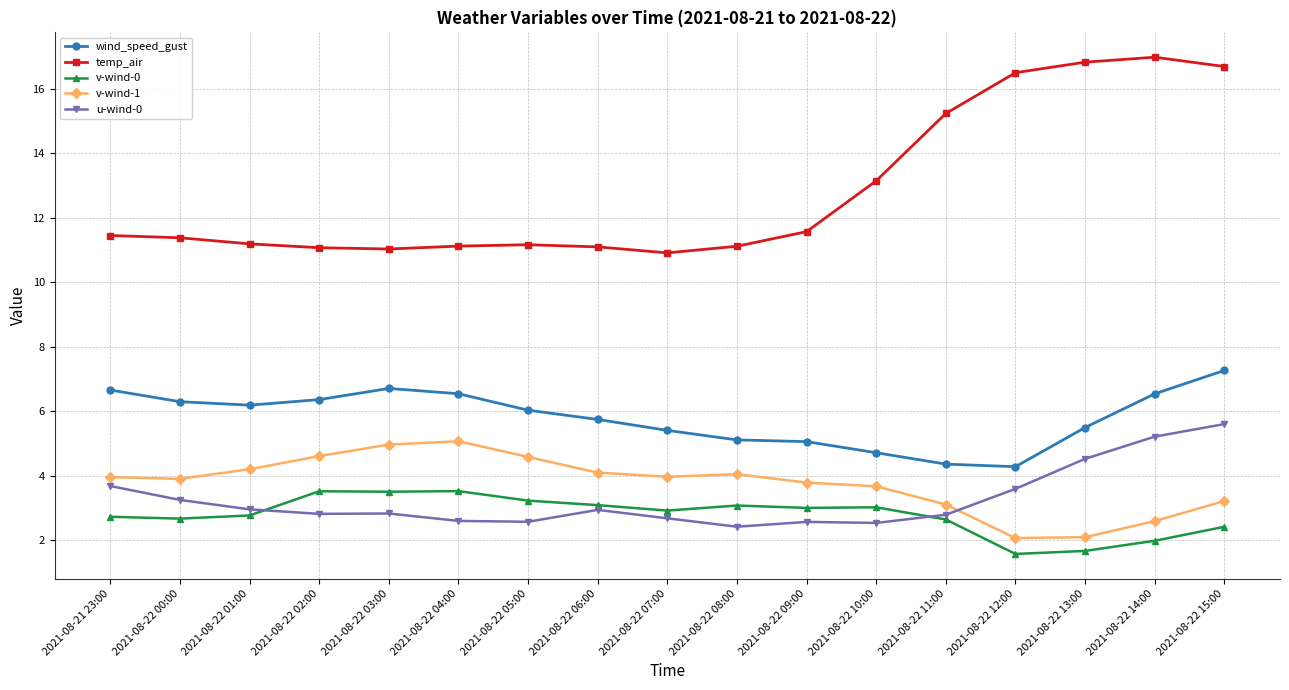

The value of u-wind-0 at 2021-08-22 12:00 is 1.4. True or false?

False